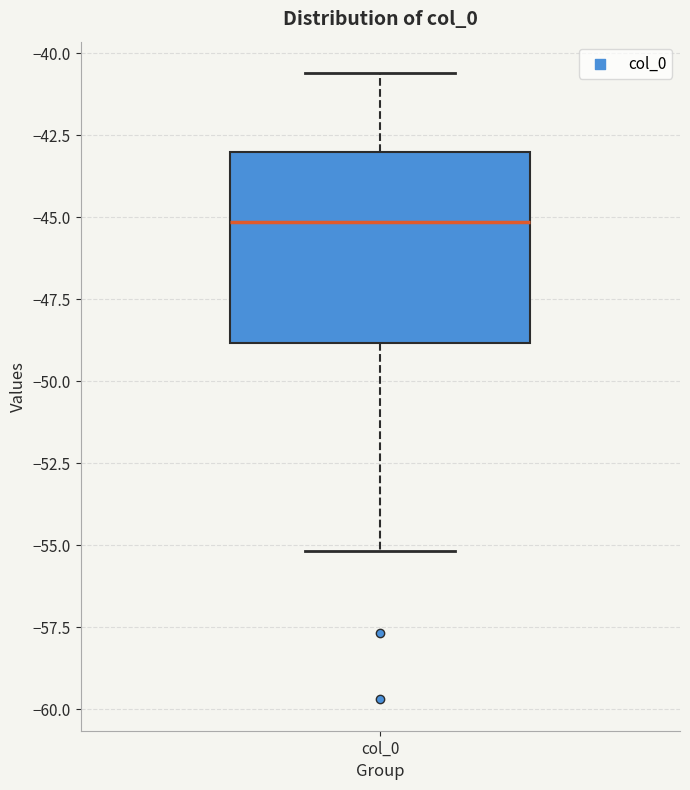

Read this box plot against the y-axis: the position of the median line, the range covered by the box, and the ends of both whiskers. The values are not printed on the chart, so give them approximately, as read against the axis.

median -45.0, box -49.0 to -43.0, whiskers -55.0 to -40.5